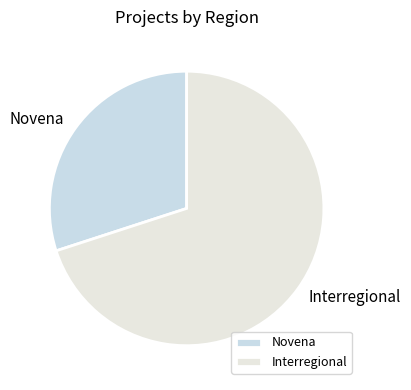

Which slice represents more than half of the pie?

Interregional